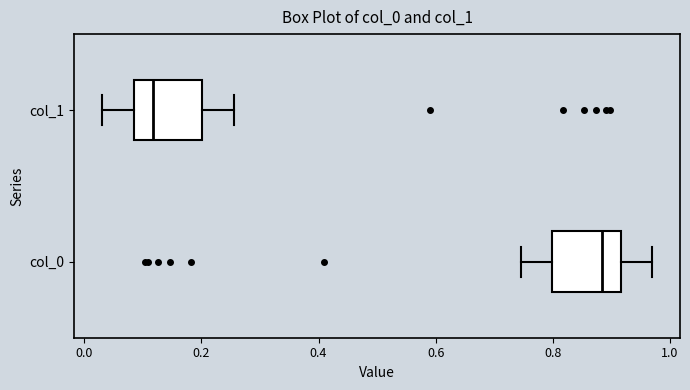

Reading bottom to top, read every box against the x-axis: the position of its median line, the range the box covers, and the ends of its whiskers. The values are not printed on the chart, so give them approximately, as read against the axis.

col_0: median 0.88, box 0.80 to 0.92, whiskers 0.74 to 0.98
col_1: median 0.12, box 0.08 to 0.20, whiskers 0.02 to 0.26